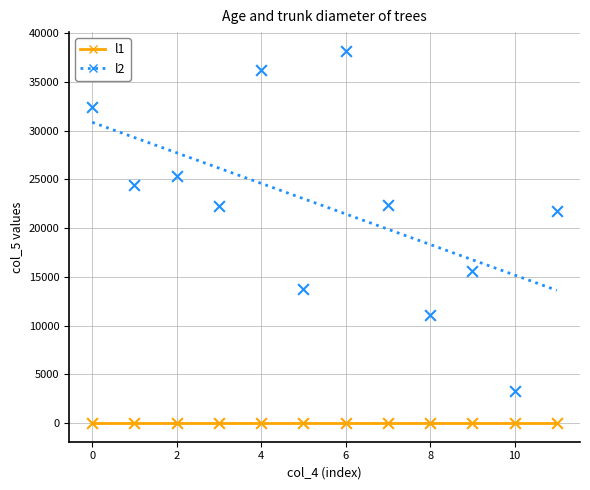

Which series contains the lowest Y value?

l1